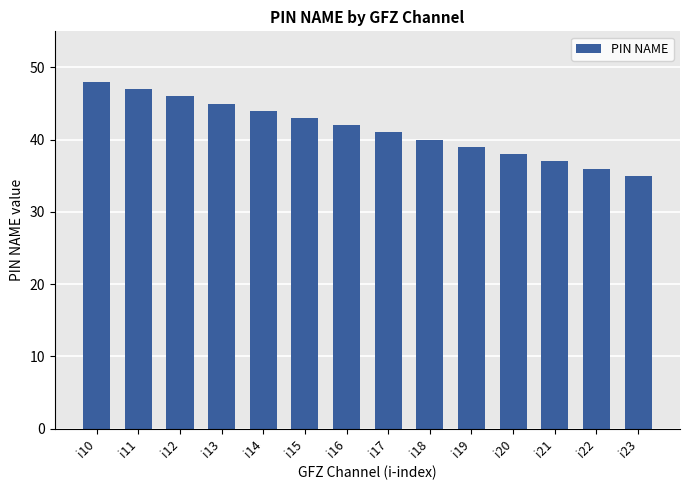

How many bars are there in total?

14